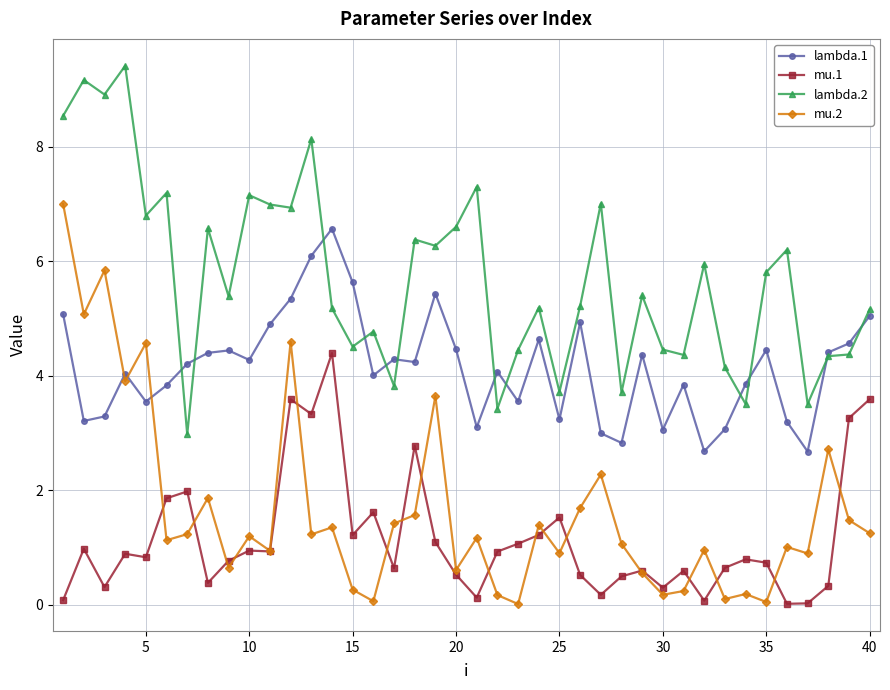

True or false: lambda.1 has more than 2 points higher than both neighbors.

True